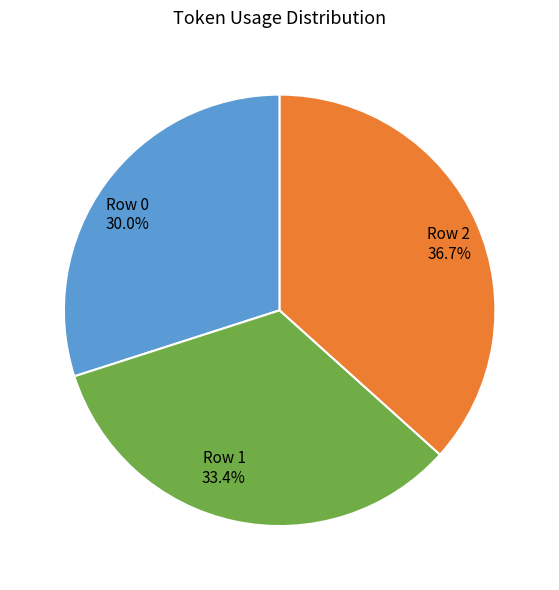

What percentage is the Row 2 slice, to the nearest percent?

37%